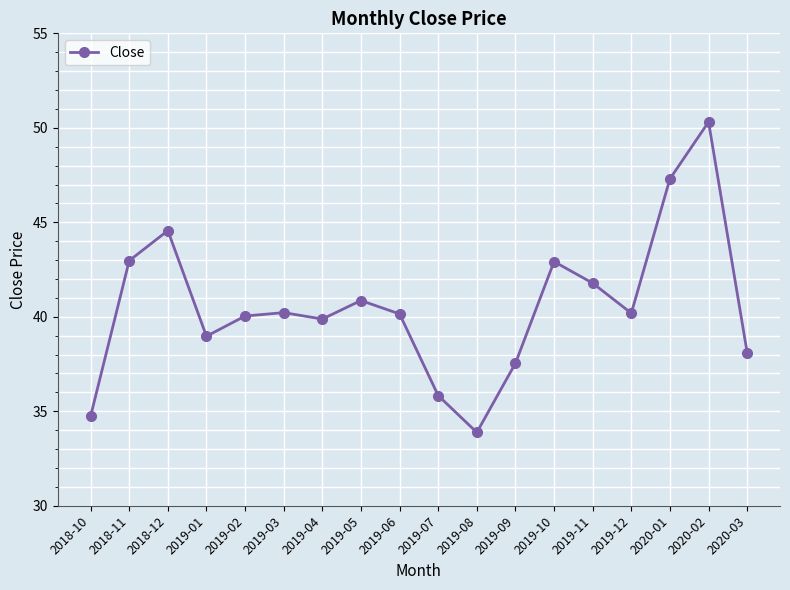

Approximately how many times larger is the value at 2019-01 compared to 2018-12?

0.9